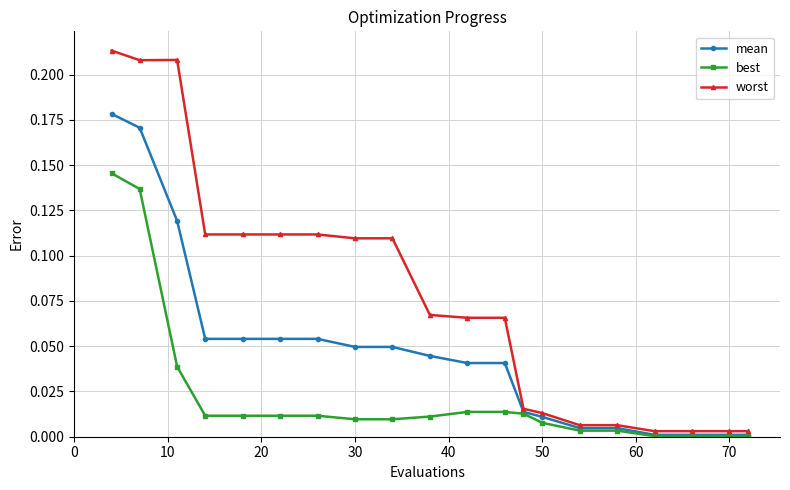

List the series in order of their peak value, highest first.

worst, mean, best